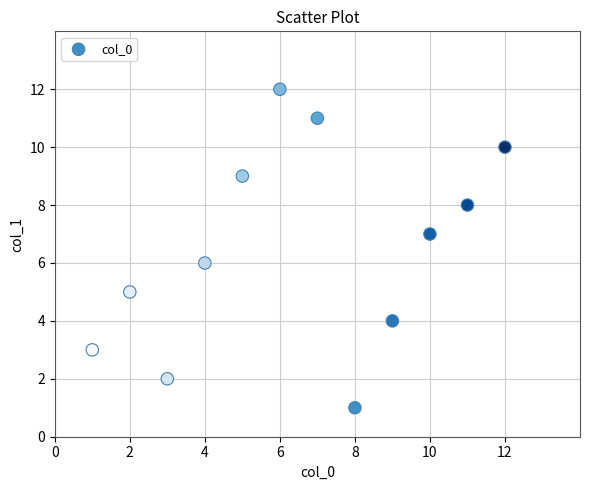

What is the range of Y values (max minus min)?

11